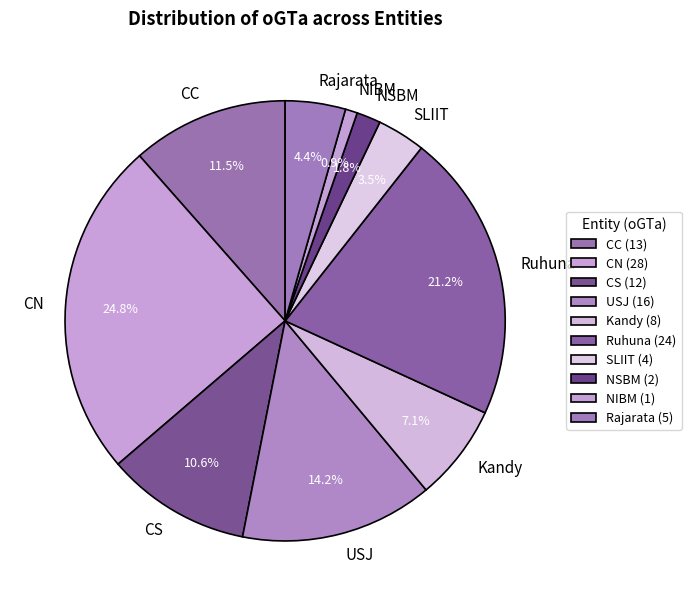

What percentage is the USJ slice, to the nearest percent?

14%